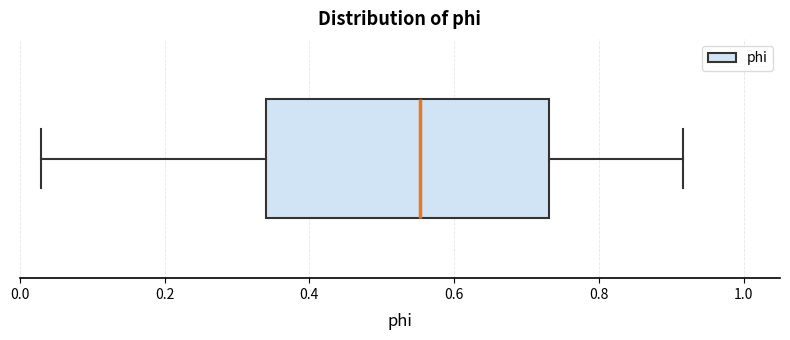

Where does the left whisker of the box end on the x-axis? The values are not printed on the chart, so give them approximately, as read against the axis.

0.02